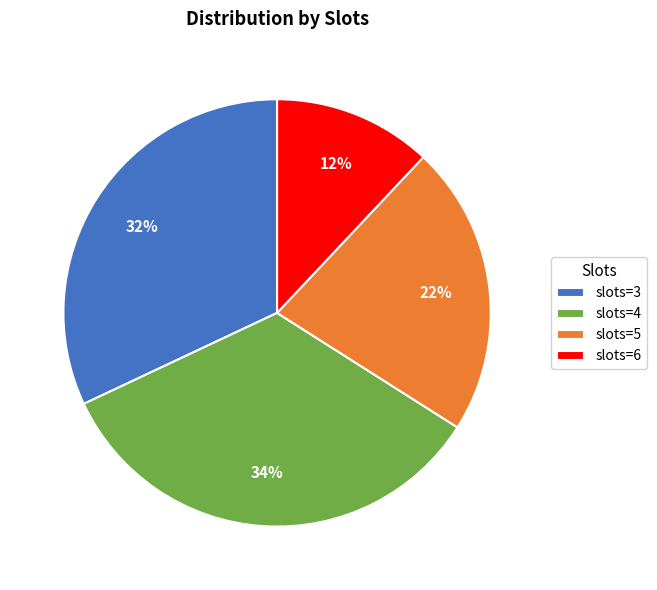

To the nearest percent, what is the difference between the slots=4 and slots=6 slice percentages?

22%